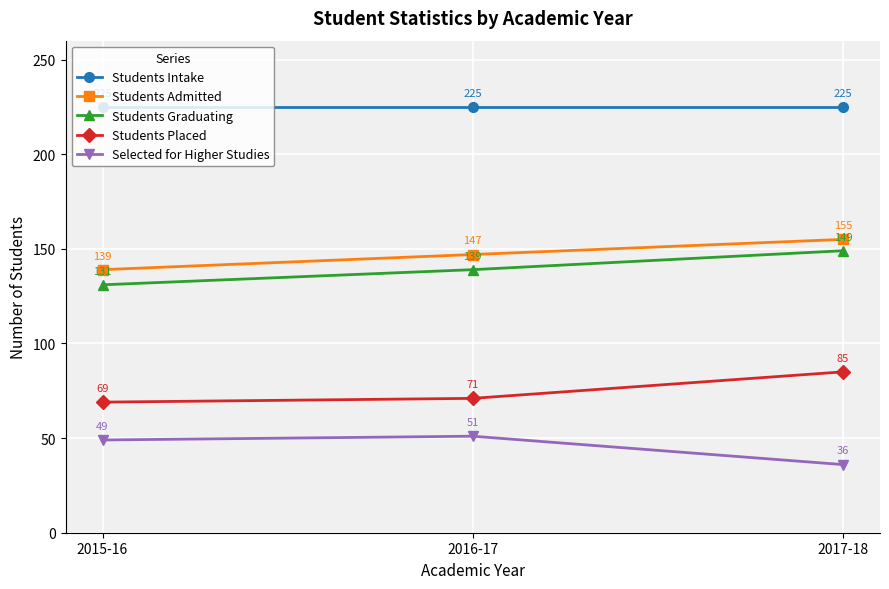

Rank the categories by Students Admitted value from highest to lowest.

2017-18, 2016-17, 2015-16